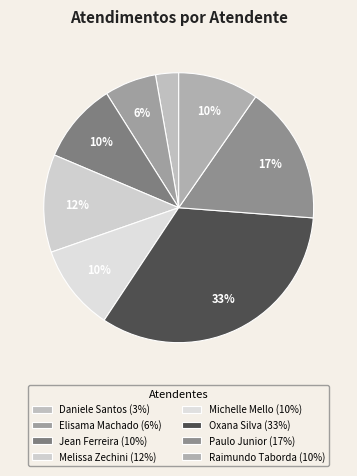

How many segments does this pie chart have?

8